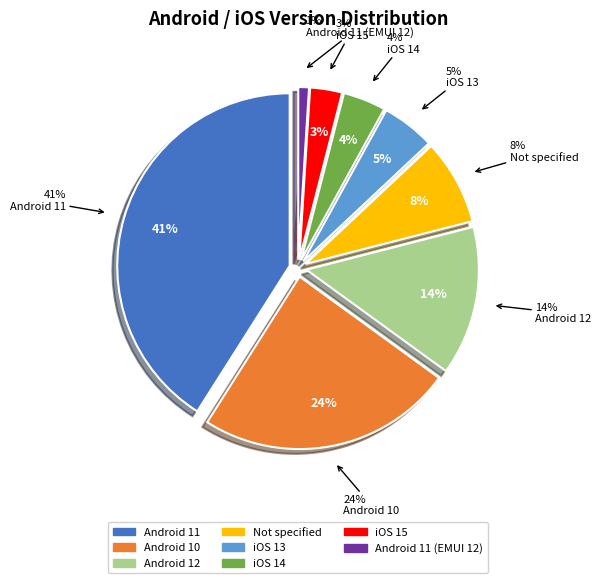

How many segments does this pie chart have?

8